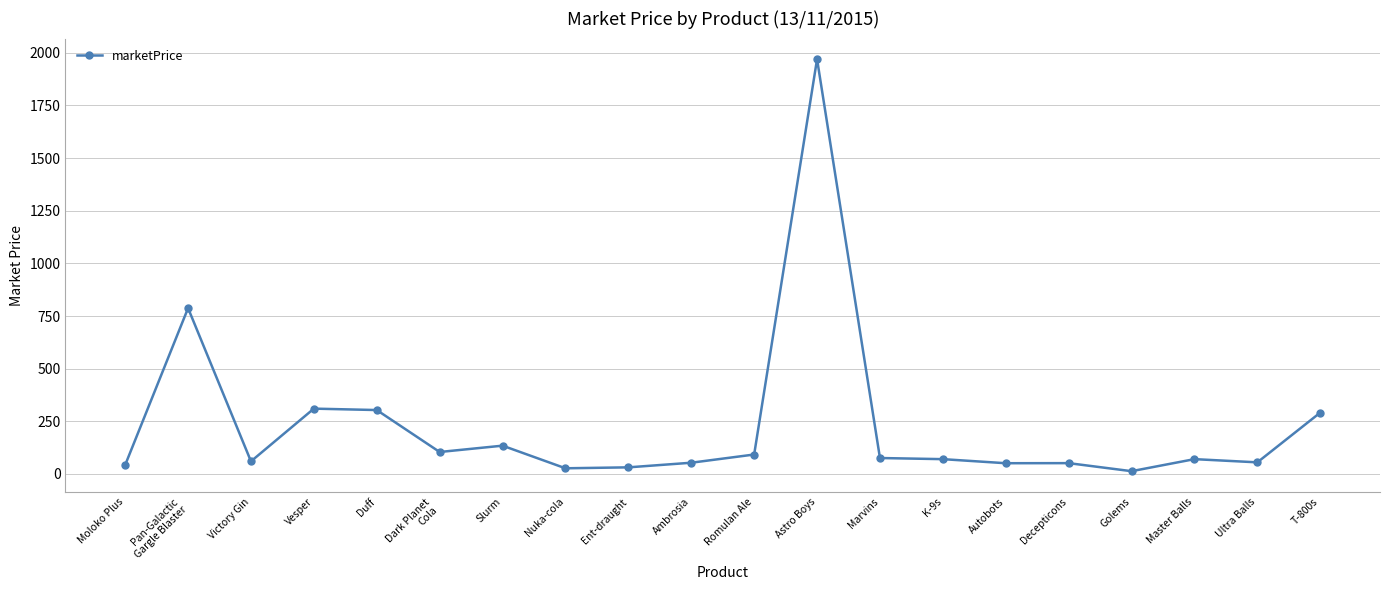

At which label does the data first exceed 70?

Pan-Galactic
Gargle Blaster